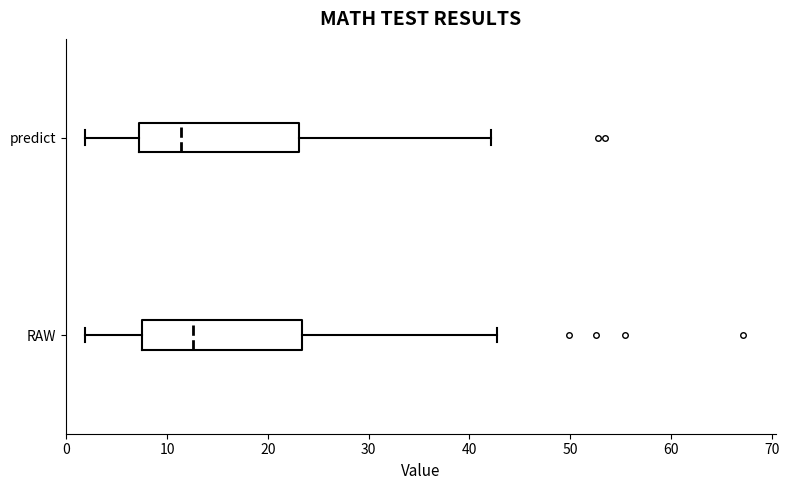

Reading bottom to top, read every box against the x-axis: the position of its median line, the range the box covers, and the ends of its whiskers. The values are not printed on the chart, so give them approximately, as read against the axis.

RAW: median 13, box 8 to 23, whiskers 2 to 43
predict: median 11, box 7 to 23, whiskers 2 to 42